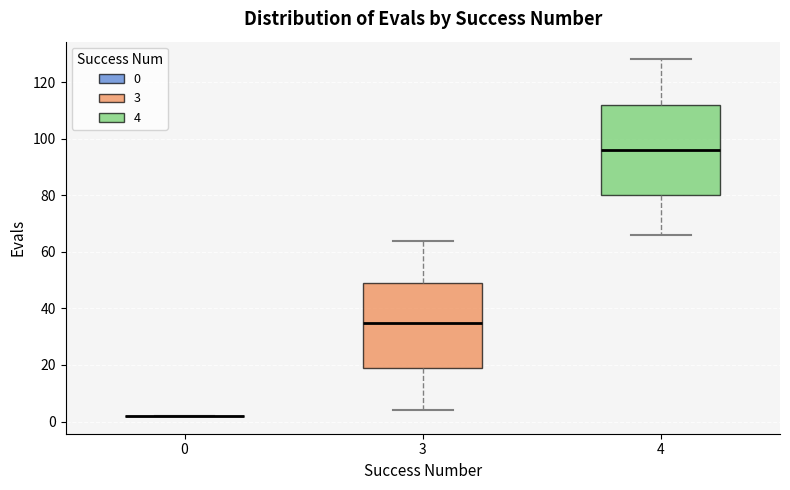

Reading left to right, read every box against the y-axis: the position of its median line, the range the box covers, and the ends of its whiskers. The values are not printed on the chart, so give them approximately, as read against the axis.

0: box collapsed to a line at 2, whiskers 2 to 2
3: median 36, box 20 to 50, whiskers 4 to 64
4: median 96, box 80 to 112, whiskers 66 to 128